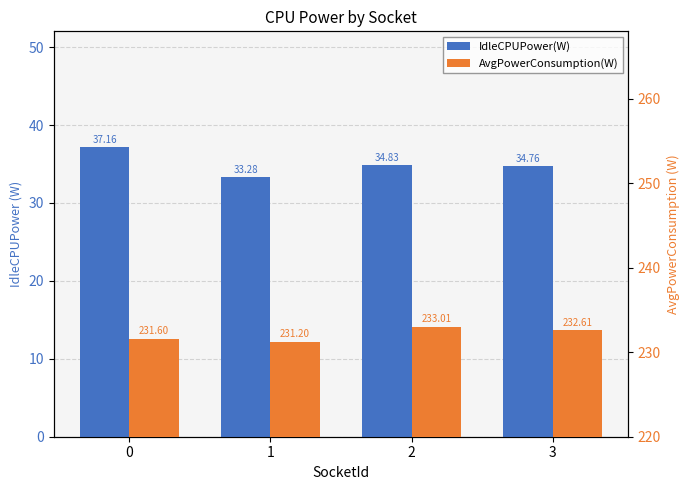

How many groups of bars are there?

4